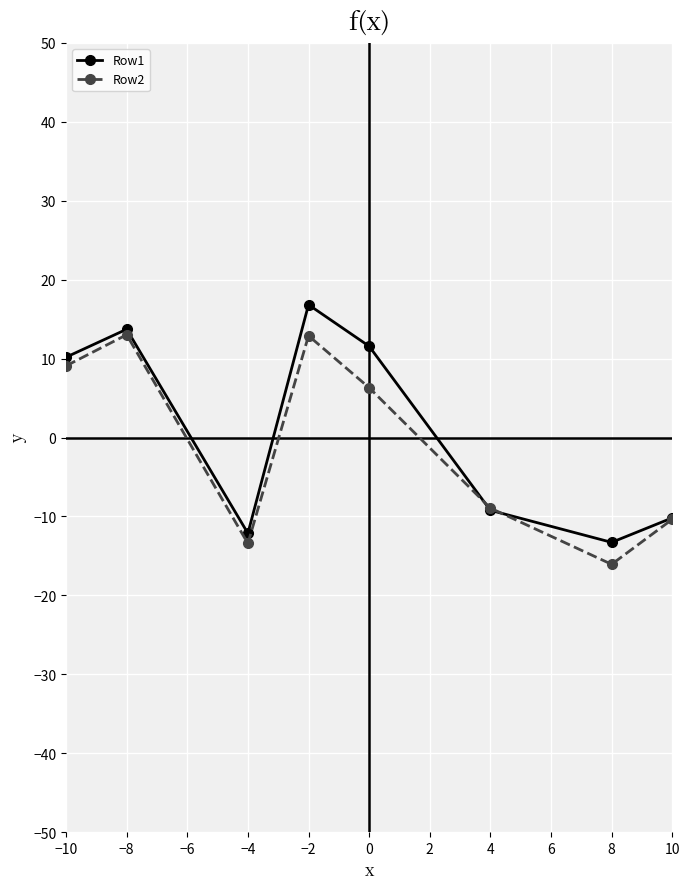

What is the sum of the Row1 values at −8 and −10?

23.9